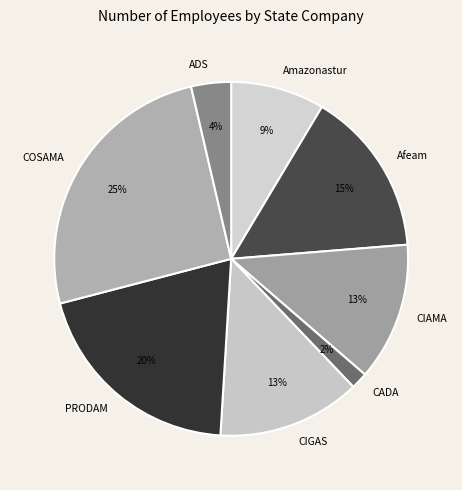

Which category has the biggest portion of the pie?

COSAMA